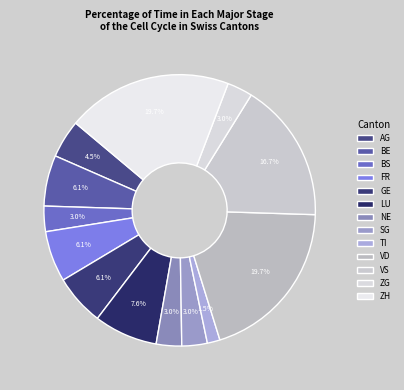

How many segments does this pie chart have?

13